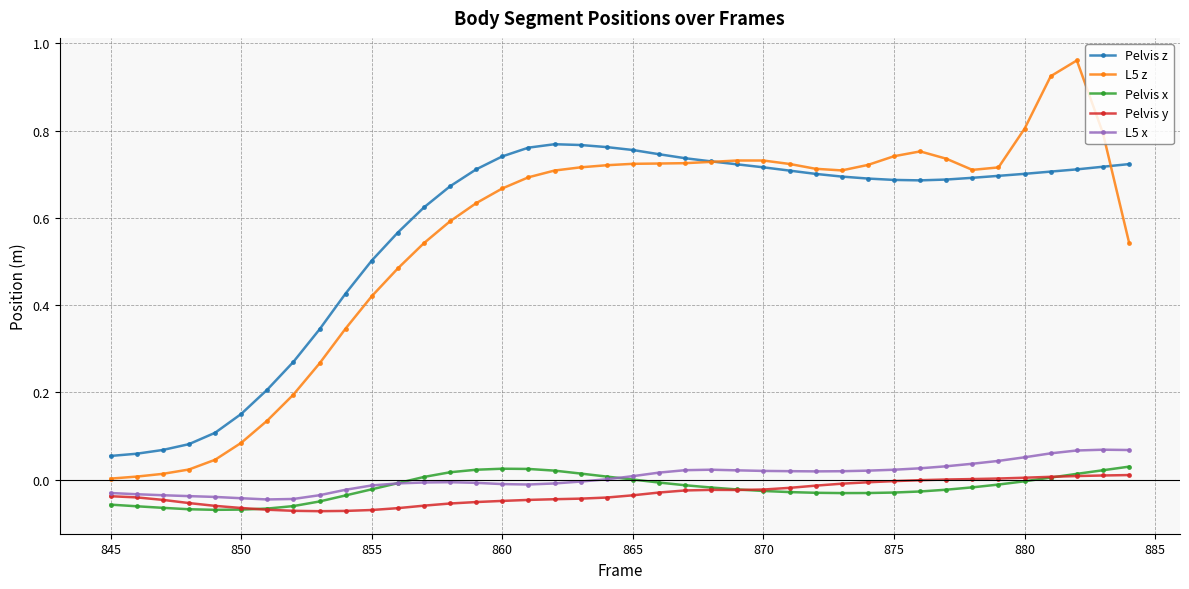

Which series has the largest range (max minus min)?

L5 z